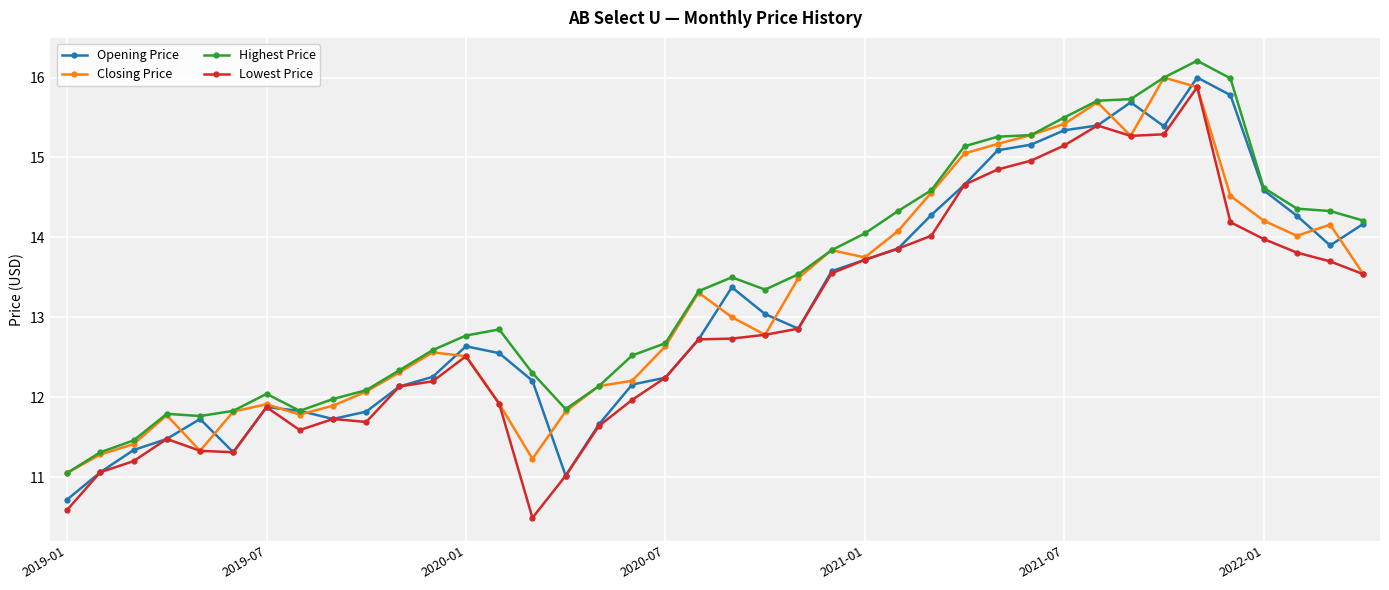

True or false: Closing Price has more than 0 interior local peaks.

True